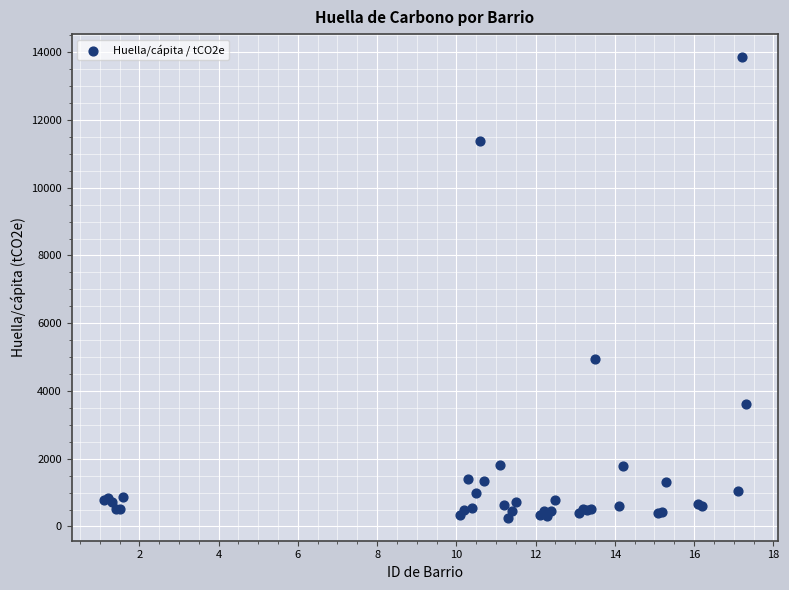

What Y value in the scatter plot is closest to 7057?

4944.0